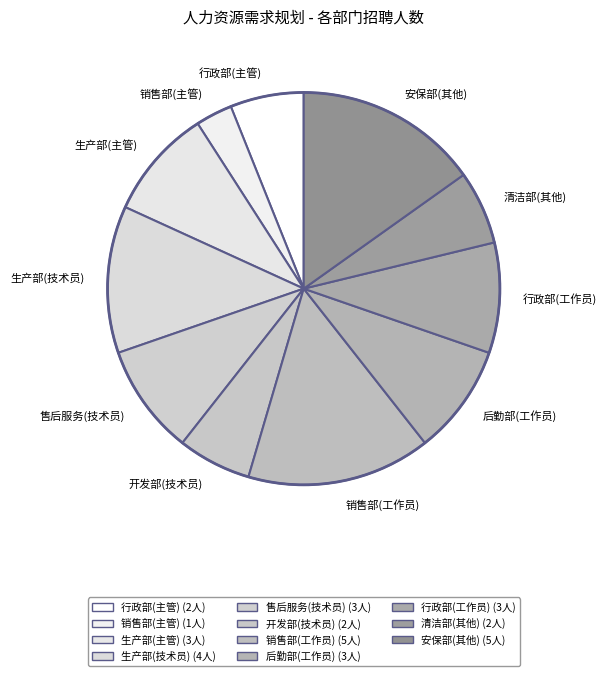

Does 行政部(主管) represent more than half of the total?

No